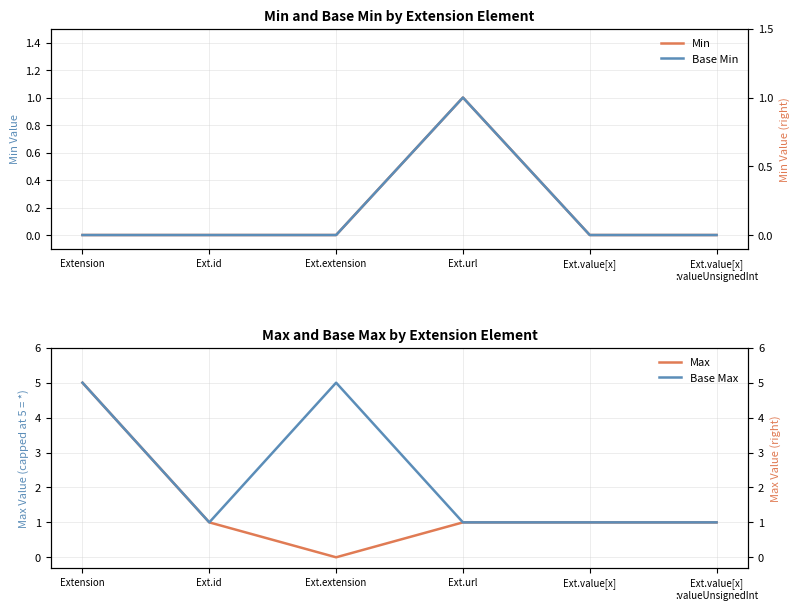

True or false: Base Min has a value of 0 at Ext.value[x]
:valueUnsignedInt.

True